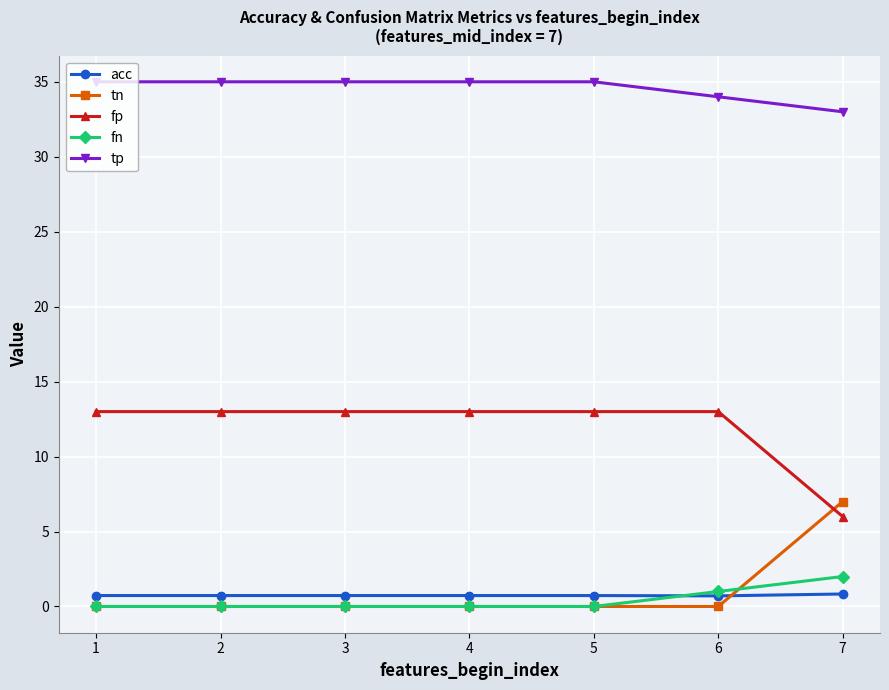

Does the chart have visible grid lines?

Yes